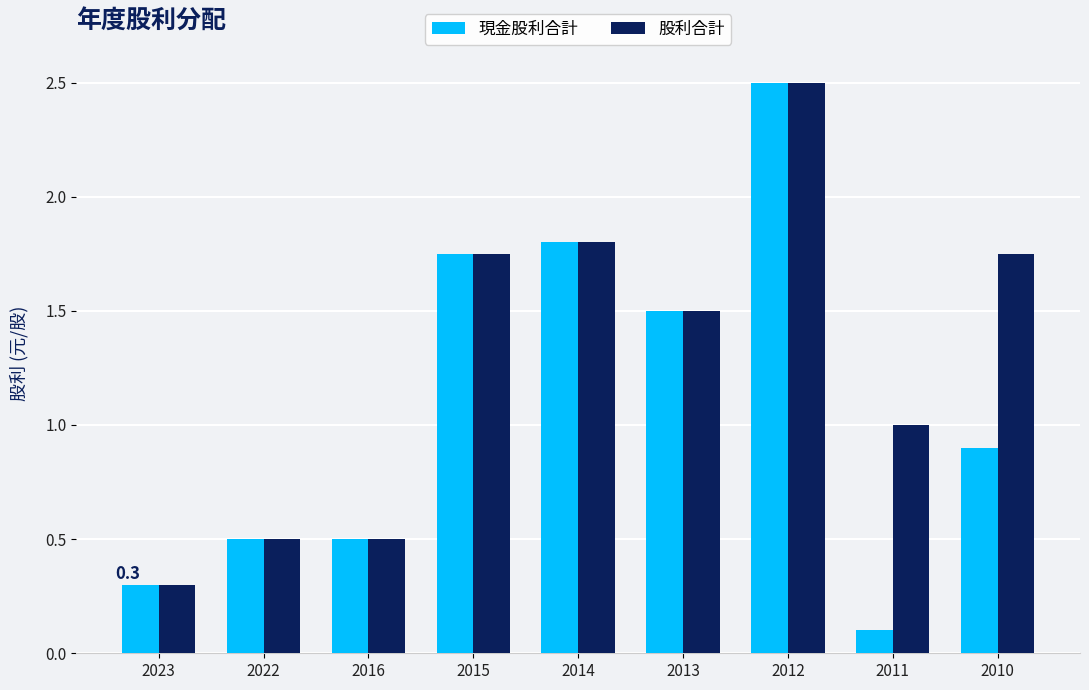

Count the number of data series in this chart.

2